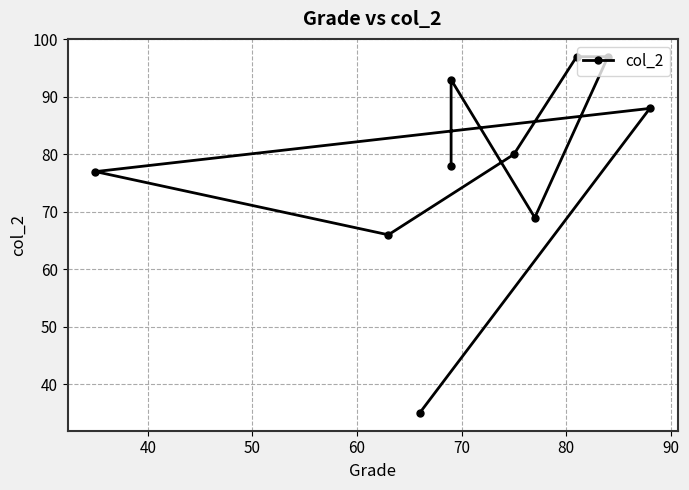

Read the value at 80, to the nearest 5.

80